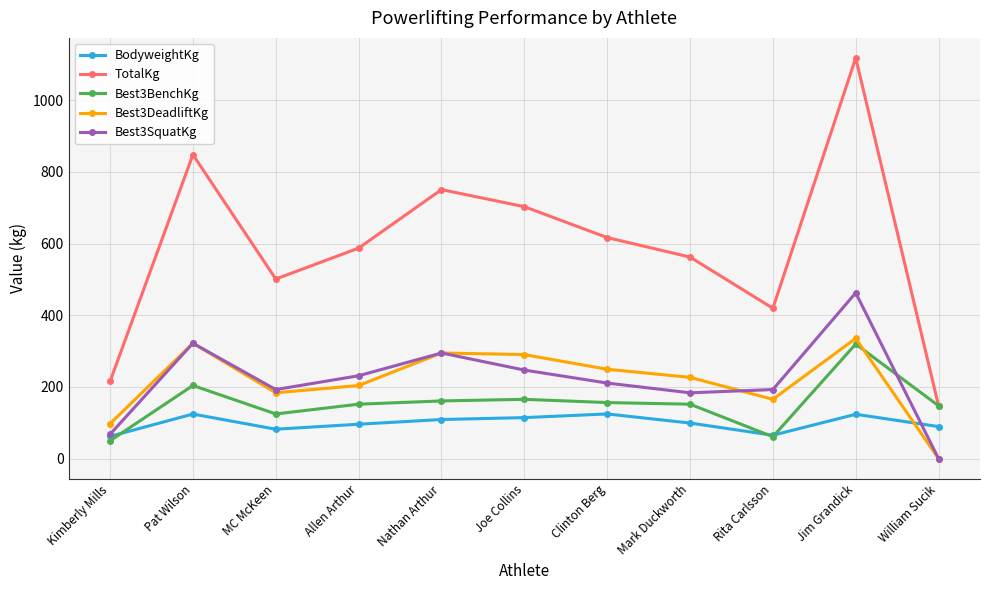

What is the highest value of the TotalKg series?

1118.1